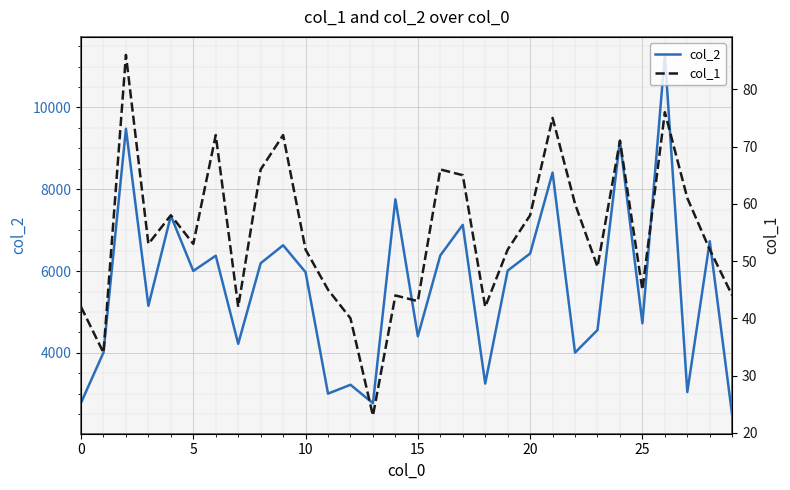

List the series in order of their overall mean, lowest first.

col_1, col_2